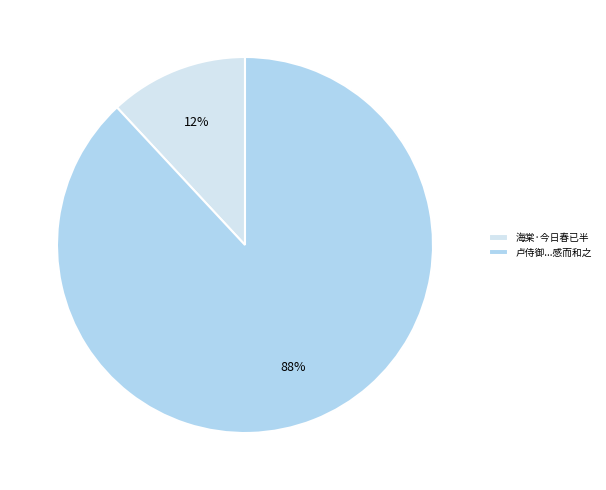

Which has a higher value, 卢侍御...感而和之 or 海棠·今日春已半?

卢侍御...感而和之